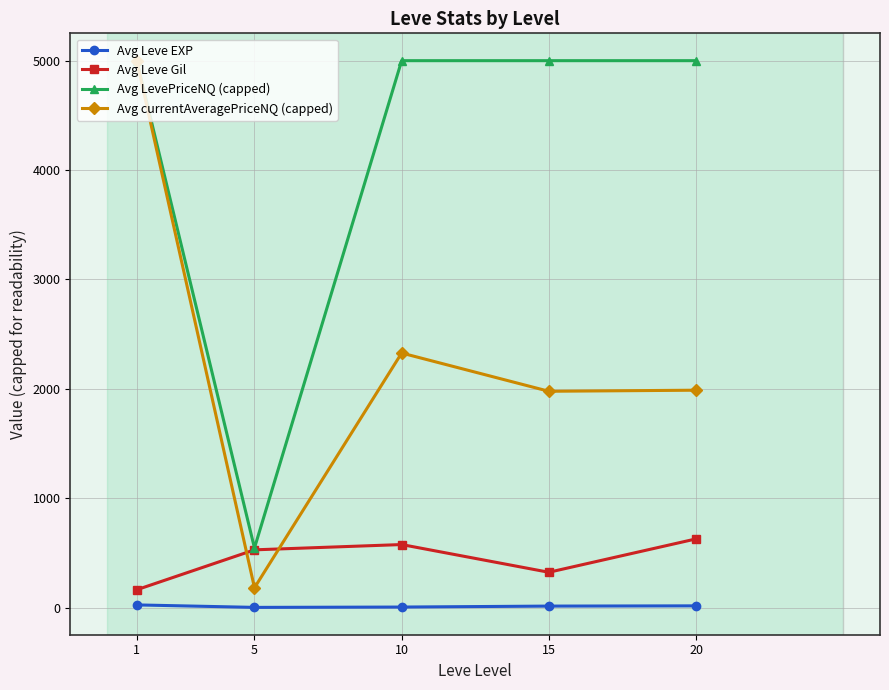

True or false: Avg currentAveragePriceNQ (capped) has more than 2 points higher than both neighbors.

False